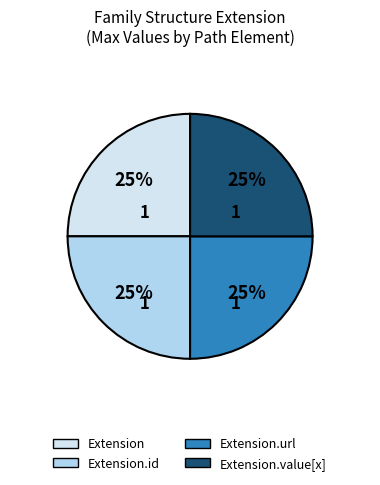

Count the number of slices in the pie.

4